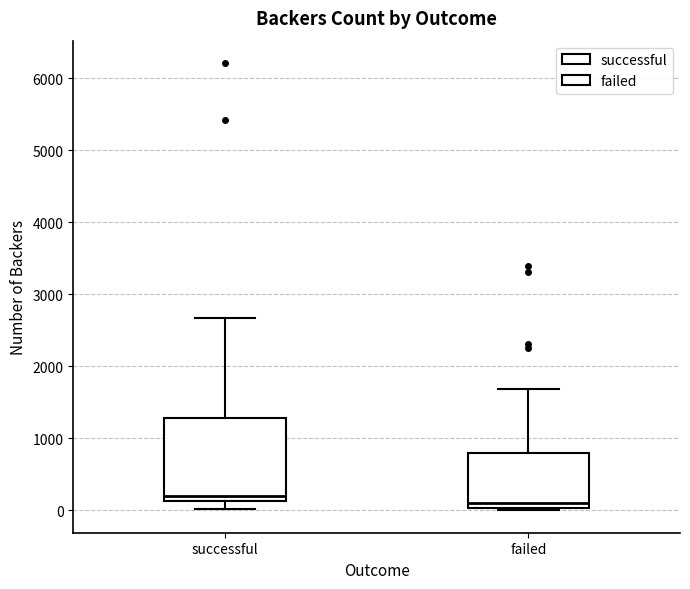

Reading left to right, transcribe this box plot: for each box, give where its median line is, the range the box spans, and where its two whiskers end, as read against the y-axis. The values are not printed on the chart, so give them approximately, as read against the axis.

successful: median 200, box 100 to 1300, whiskers 0 to 2700
failed: median 100, box 0 to 800, whiskers 0 (just below the box's lower edge) to 1700